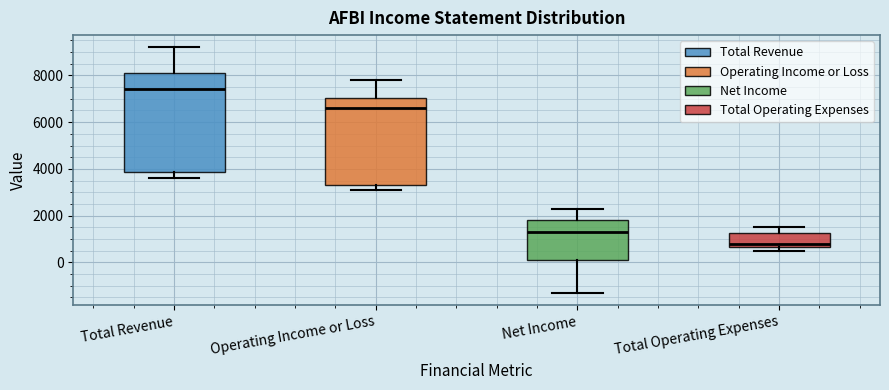

Reading left to right, read every box against the y-axis: the position of its median line, the range the box covers, and the ends of its whiskers. The values are not printed on the chart, so give them approximately, as read against the axis.

Total Revenue: median 7400, box 3800 to 8200, whiskers 3600 to 9200
Operating Income or Loss: median 6600, box 3400 to 7000, whiskers 3200 to 7800
Net Income: median 1400, box 200 to 1800, whiskers -1200 to 2400
Total Operating Expenses: median 800, box 600 to 1200, whiskers 600 (just below the box's lower edge) to 1600